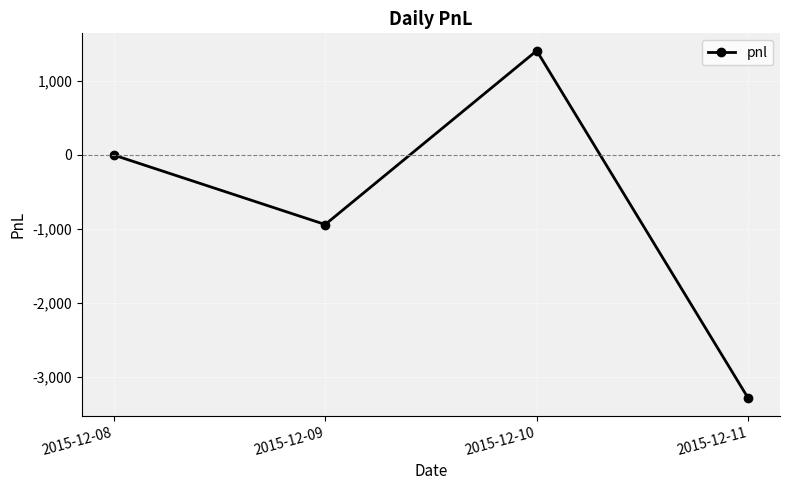

What is the sum of all values?

-2820